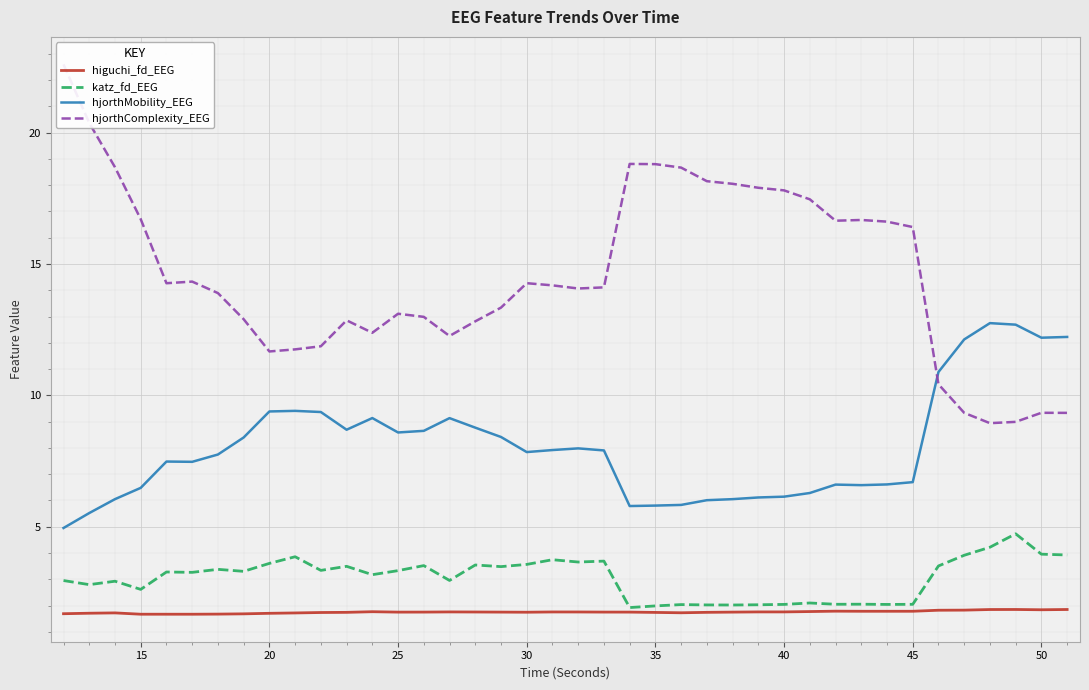

What is the average value of the hjorthComplexity_EEG series?

14.6